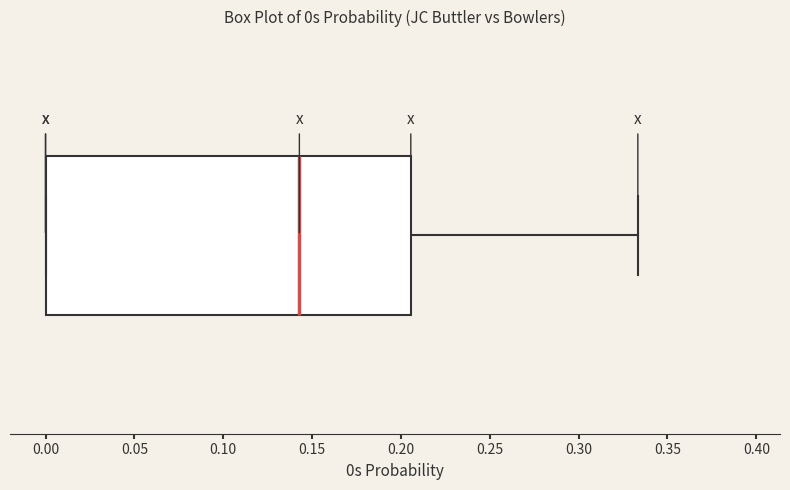

Read this box plot against the x-axis: the position of the median line, the range covered by the box, and the ends of both whiskers. The values are not printed on the chart, so give them approximately, as read against the axis.

median 0.145, box 0.000 to 0.205, whiskers 0.000 to 0.335